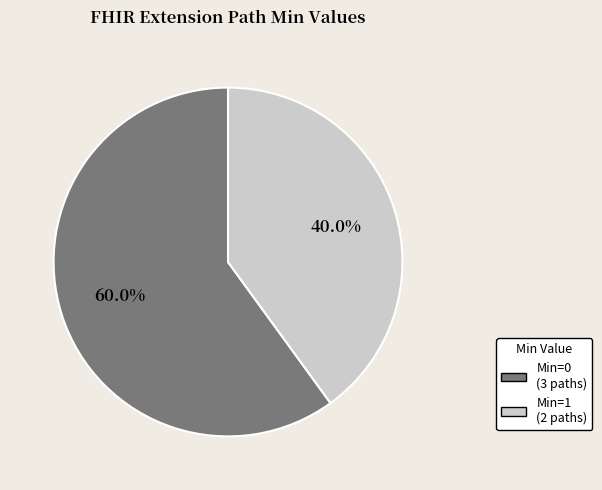

Approximately how many times larger is the value at Min=1 (2 paths) compared to Min=0 (3 paths)?

0.7